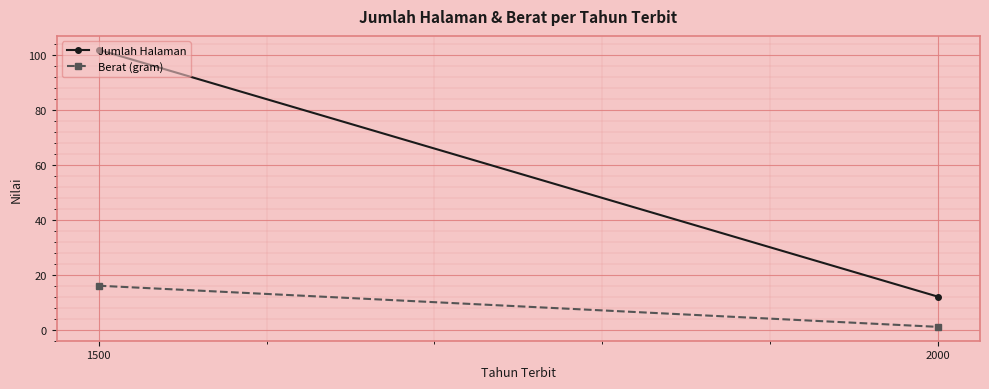

Between 1500 and 2000, which series saw the biggest shift?

Jumlah Halaman